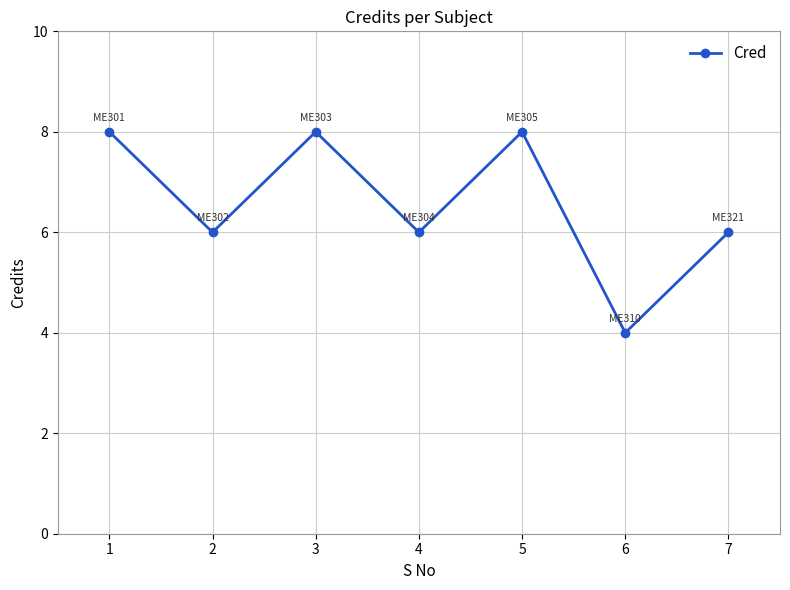

Count the number of categories in the chart.

7